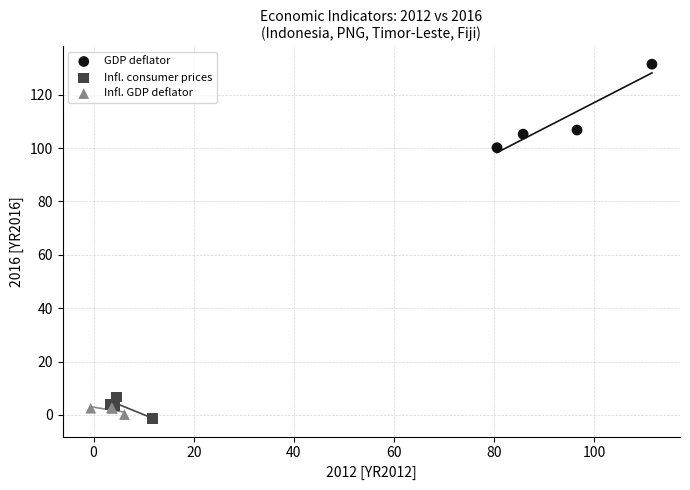

Which series has the widest spread of Y values?

GDP deflator